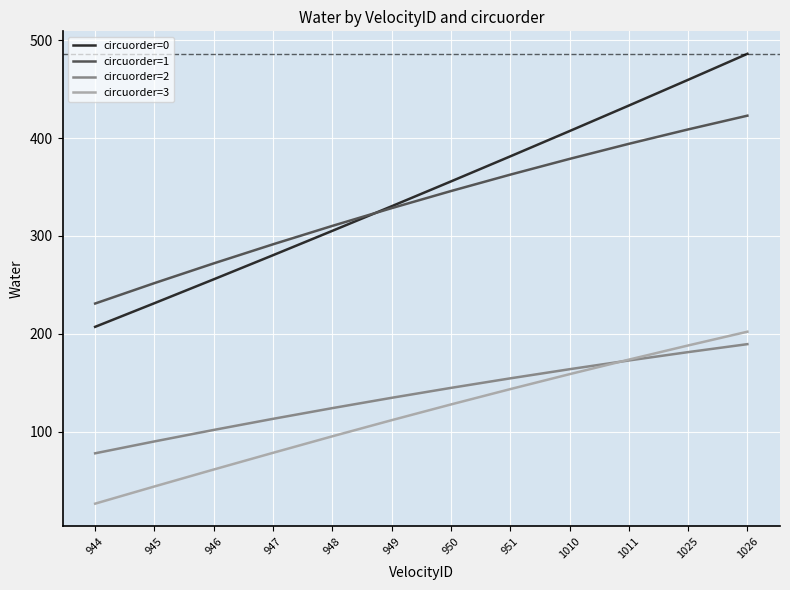

Count the number of categories in the chart.

12